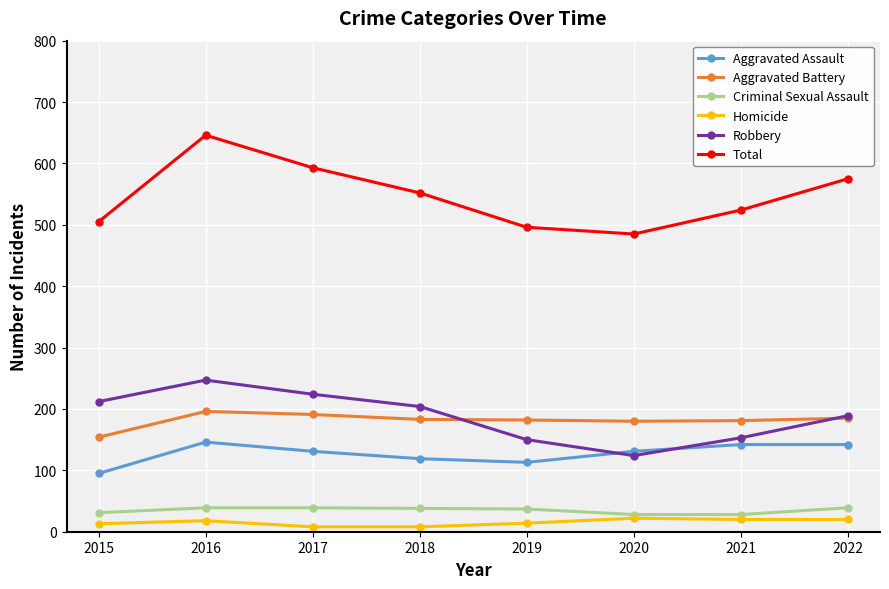

What are all the series names shown in the legend?

Aggravated Assault, Aggravated Battery, Criminal Sexual Assault, Homicide, Robbery, Total